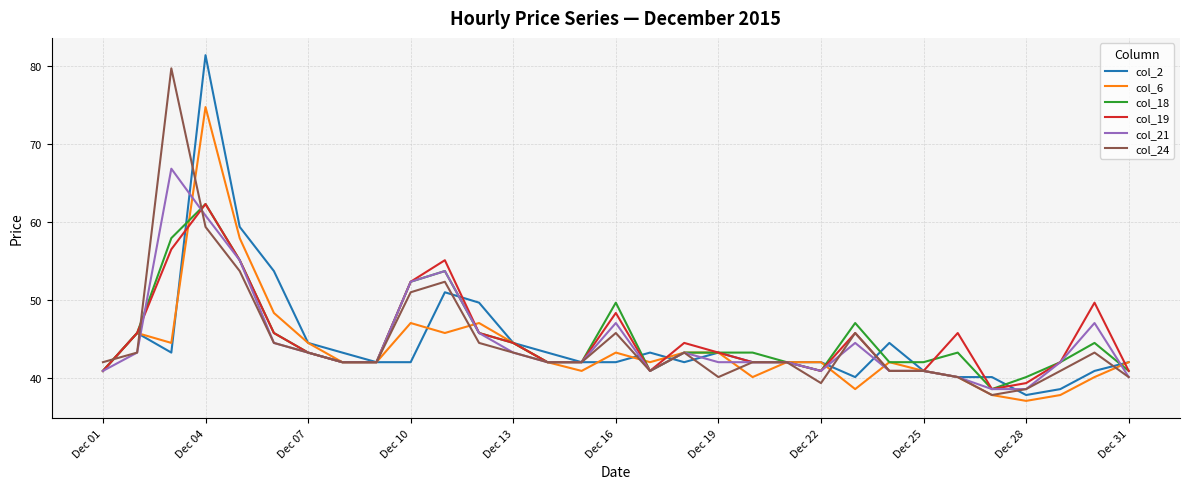

What is the minimum value for col_2?

37.8